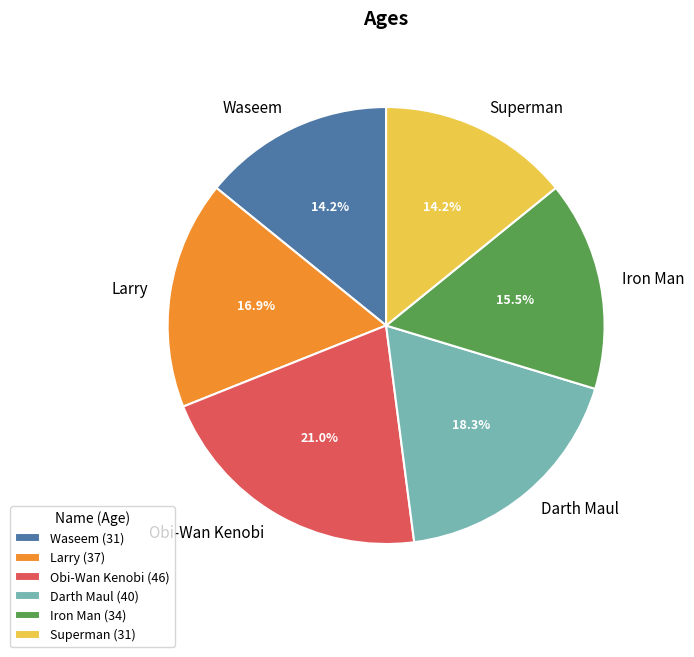

Which has a higher value, Larry or Obi-Wan Kenobi?

Obi-Wan Kenobi